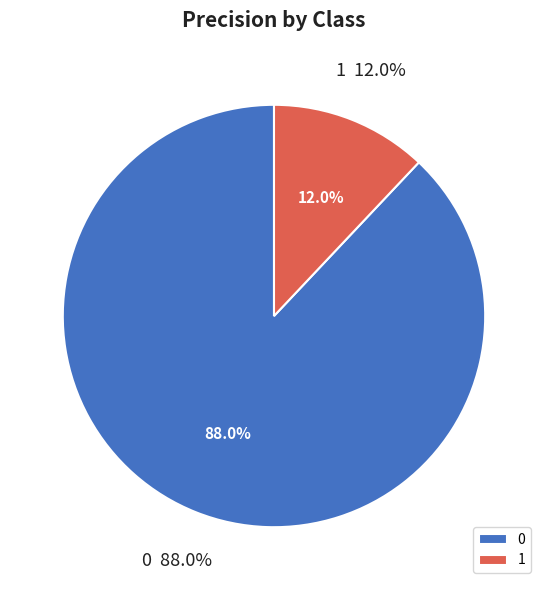

The 1 slice represents 3% of the pie. True or false?

False